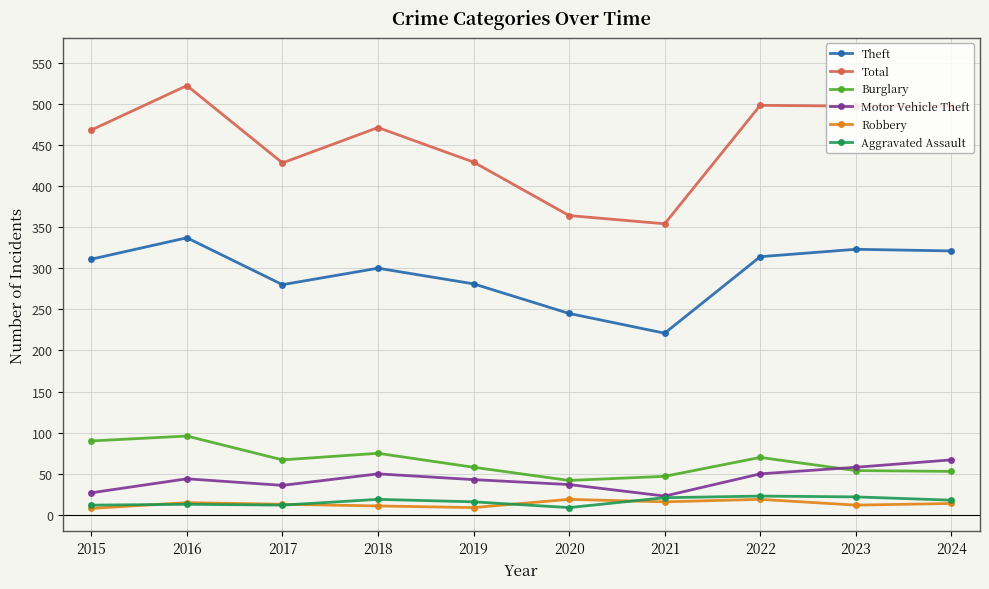

Which series has the largest range (max minus min)?

Total